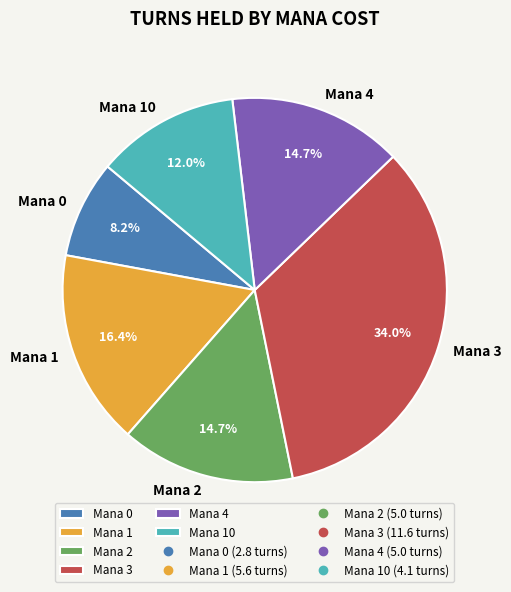

How many slices are in this pie chart?

6